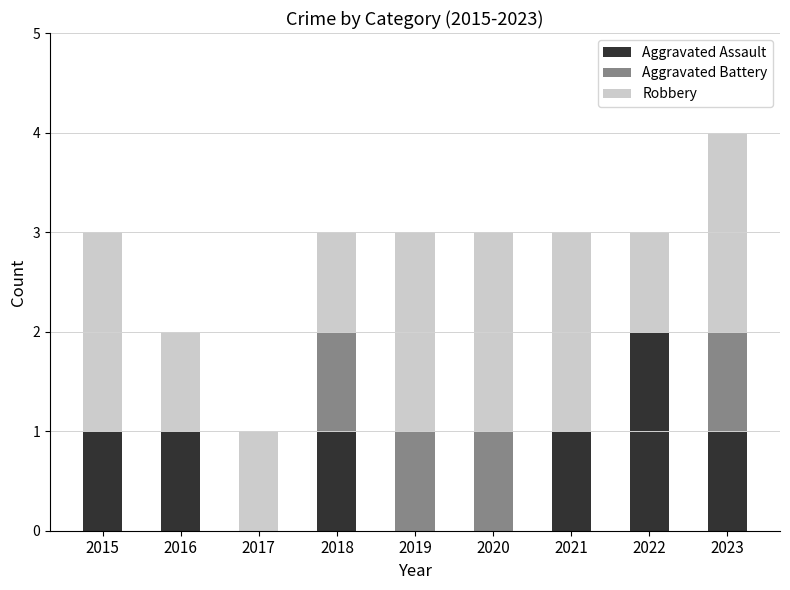

What is the total value across all series at 2021?

3